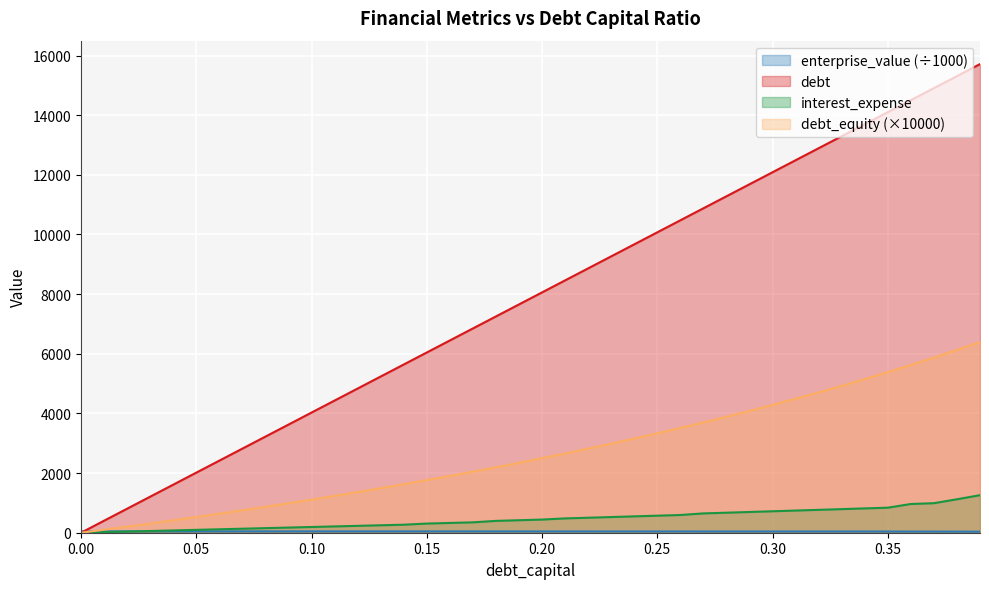

What is the label of the 21st point from the right?

0.19